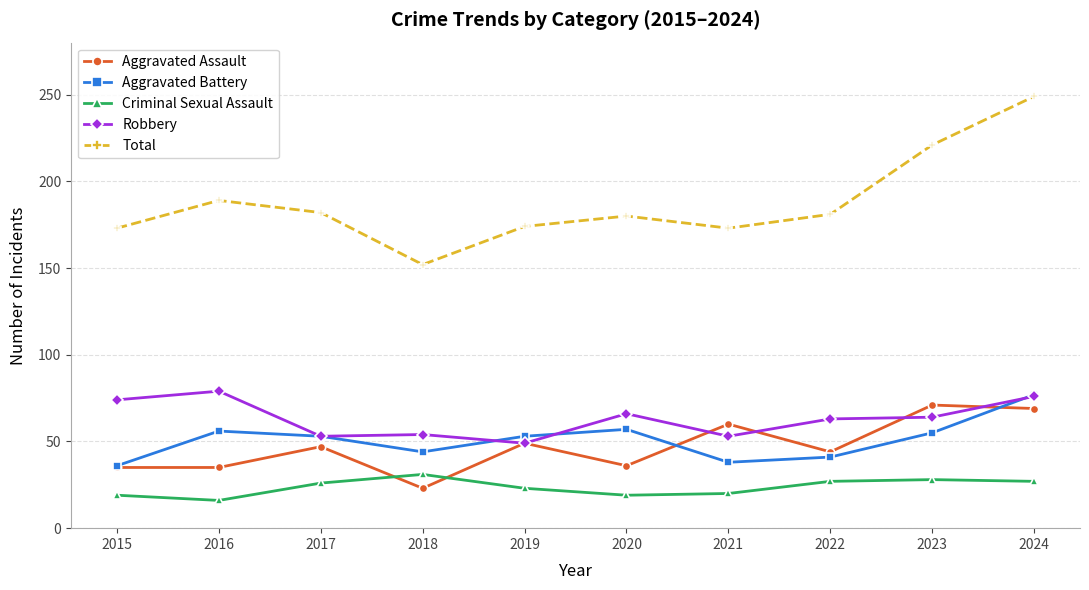

True or false: Aggravated Assault and Total intersect in this chart.

False